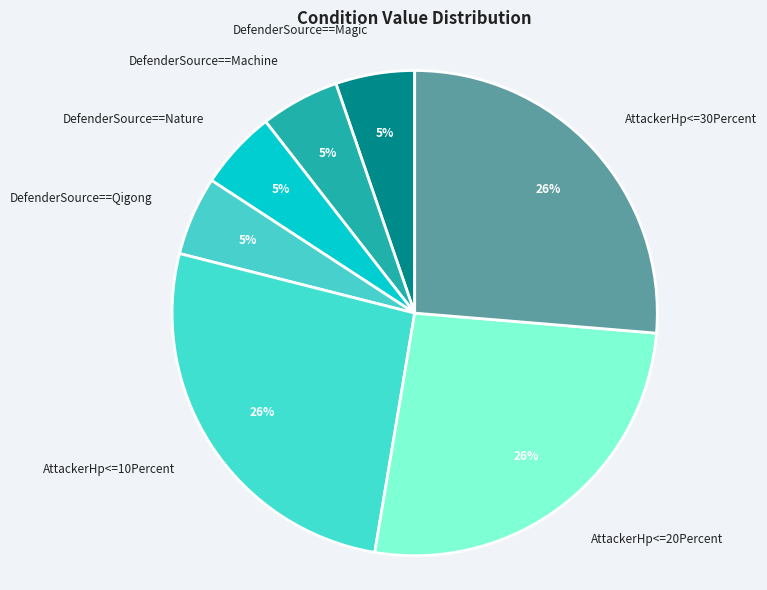

What percentage is the DefenderSource==Machine slice, to the nearest percent?

5%